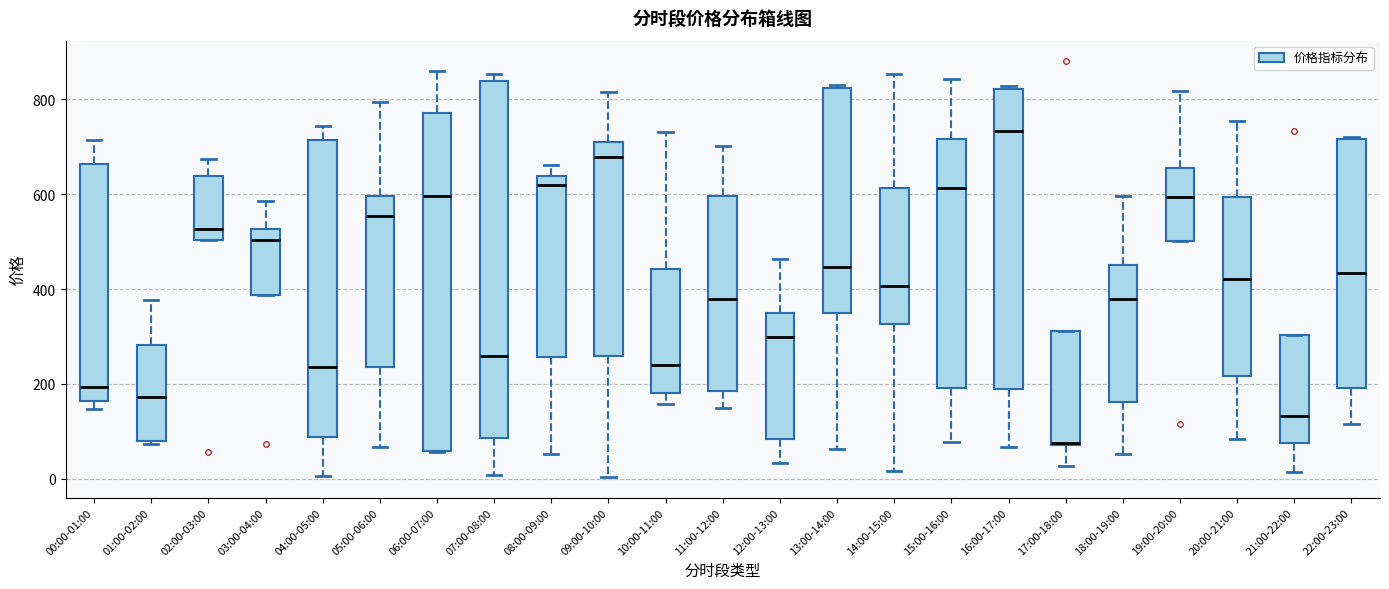

Reading left to right, read every box against the y-axis: the position of its median line, the range the box covers, and the ends of its whiskers. The values are not printed on the chart, so give them approximately, as read against the axis.

00:00-01:00: median 200, box 160 to 660, whiskers 140 to 720
01:00-02:00: median 180, box 80 to 280, whiskers 80 (just below the box's lower edge) to 380
02:00-03:00: median 520, box 500 to 640, whiskers 500 to 680
03:00-04:00: median 500, box 380 to 520, whiskers 380 to 580
04:00-05:00: median 240, box 80 to 720, whiskers 0 to 740
05:00-06:00: median 560, box 240 to 600, whiskers 60 to 800
06:00-07:00: median 600, box 60 to 780, whiskers 60 to 860
07:00-08:00: median 260, box 80 to 840, whiskers 0 to 860
08:00-09:00: median 620, box 260 to 640, whiskers 60 to 660
09:00-10:00: median 680, box 260 to 700, whiskers 0 to 820
10:00-11:00: median 240, box 180 to 440, whiskers 160 to 740
11:00-12:00: median 380, box 180 to 600, whiskers 140 to 700
12:00-13:00: median 300, box 80 to 340, whiskers 40 to 460
13:00-14:00: median 440, box 340 to 820, whiskers 60 to 820
14:00-15:00: median 400, box 320 to 620, whiskers 20 to 860
15:00-16:00: median 620, box 200 to 720, whiskers 80 to 840
16:00-17:00: median 740, box 200 to 820, whiskers 60 to 820
17:00-18:00: median 80 (drawn on the box's lower edge), box 80 to 320, whiskers 20 to 320
18:00-19:00: median 380, box 160 to 460, whiskers 60 to 600
19:00-20:00: median 600, box 500 to 660, whiskers 500 to 820
20:00-21:00: median 420, box 220 to 600, whiskers 80 to 760
21:00-22:00: median 140, box 80 to 300, whiskers 20 to 300
22:00-23:00: median 440, box 200 to 720, whiskers 120 to 720